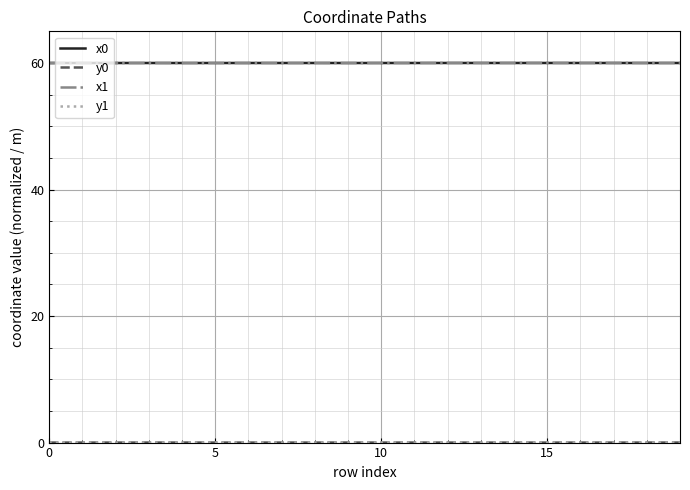

What is the highest value of the x1 series?

60.0